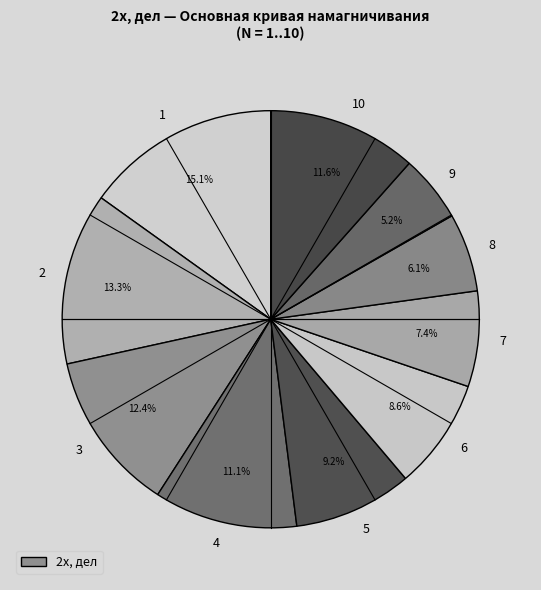

The 7 slice represents 20% of the pie. True or false?

False